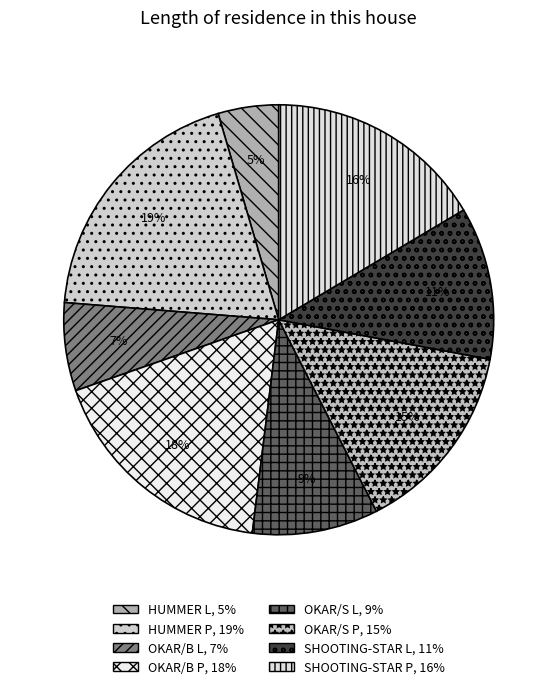

To the nearest percent, what percentage of the pie is OKAR/S L?

9%